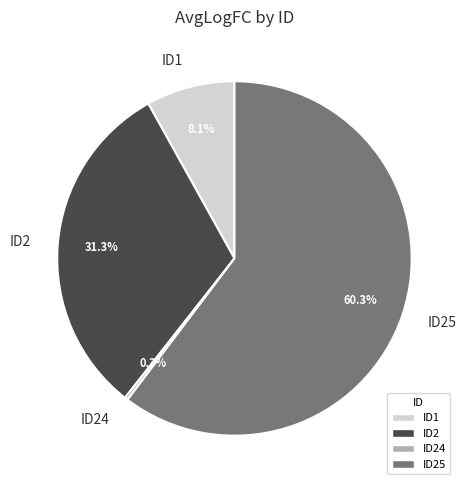

Which category has the biggest portion of the pie?

ID25